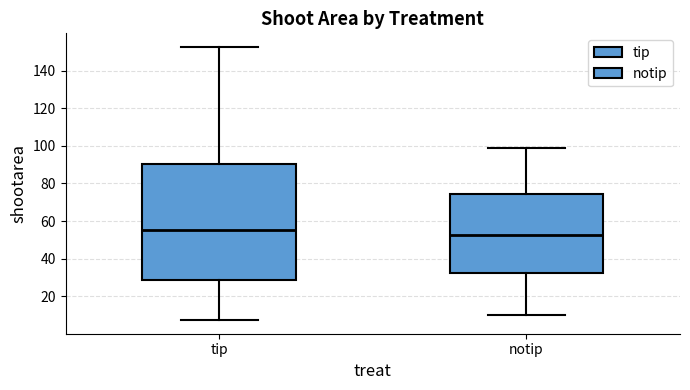

Where is the lower edge of the box for tip on the y-axis? The values are not printed on the chart, so give them approximately, as read against the axis.

28